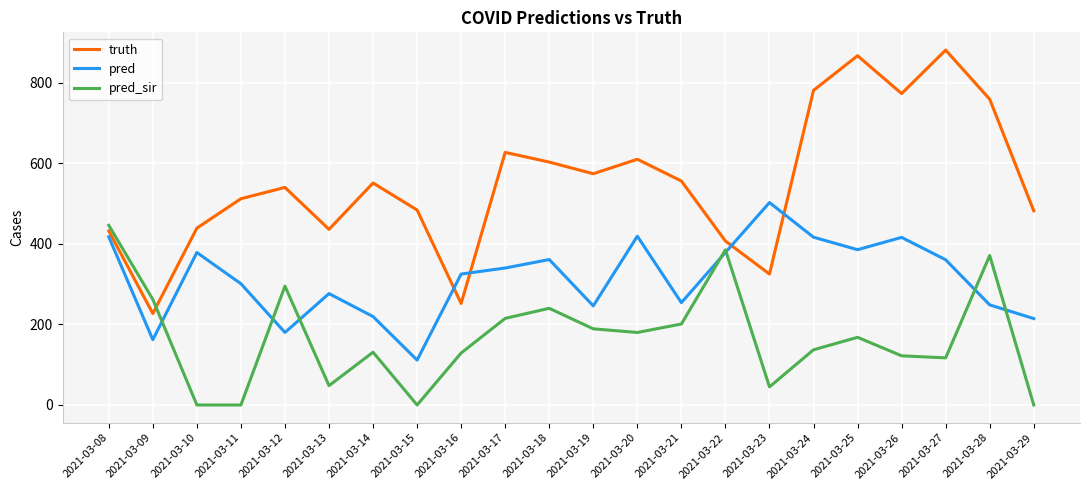

Rank the series by their average value, from lowest to highest.

pred_sir, pred, truth